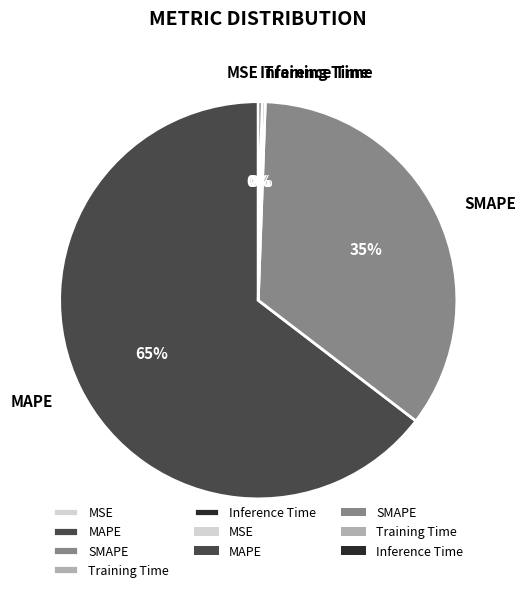

True or false: Inference Time accounts for 0% of the total.

True